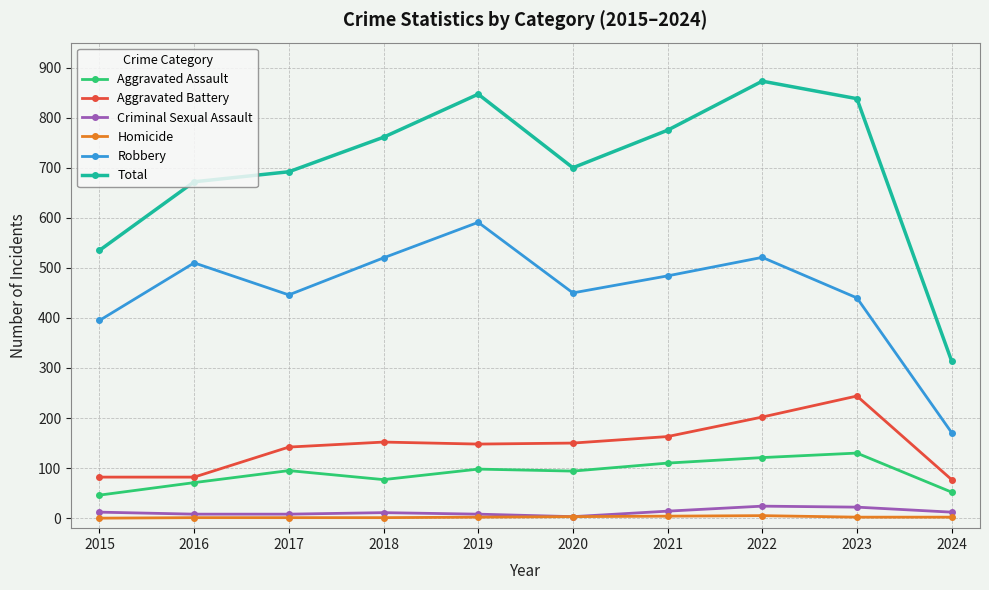

What is the value of the Aggravated Battery point at the 6th from the left?

150